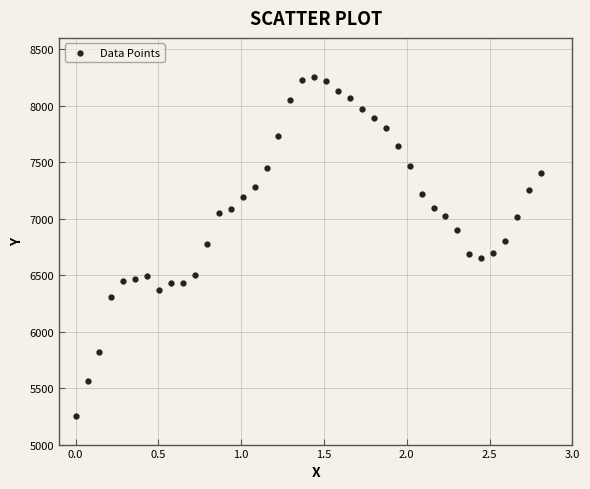

What is the range of X values (max minus min)?

2.8